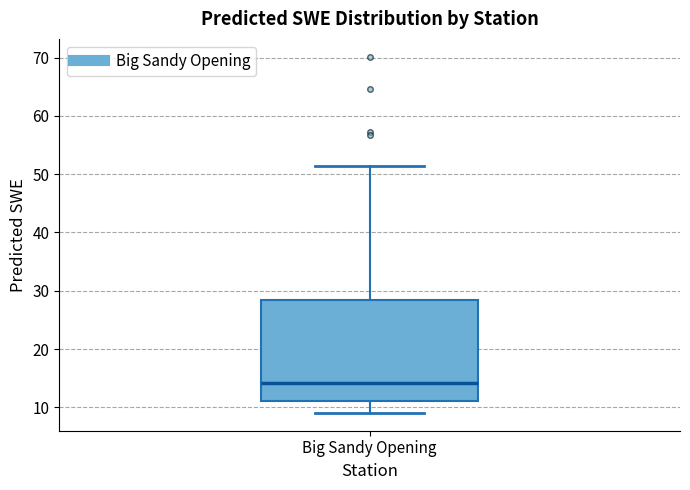

Transcribe this box plot: give where the median line is, the range the box spans, and where the two whiskers end, as read against the y-axis. The values are not printed on the chart, so give them approximately, as read against the axis.

median 14, box 11 to 28, whiskers 9 to 51